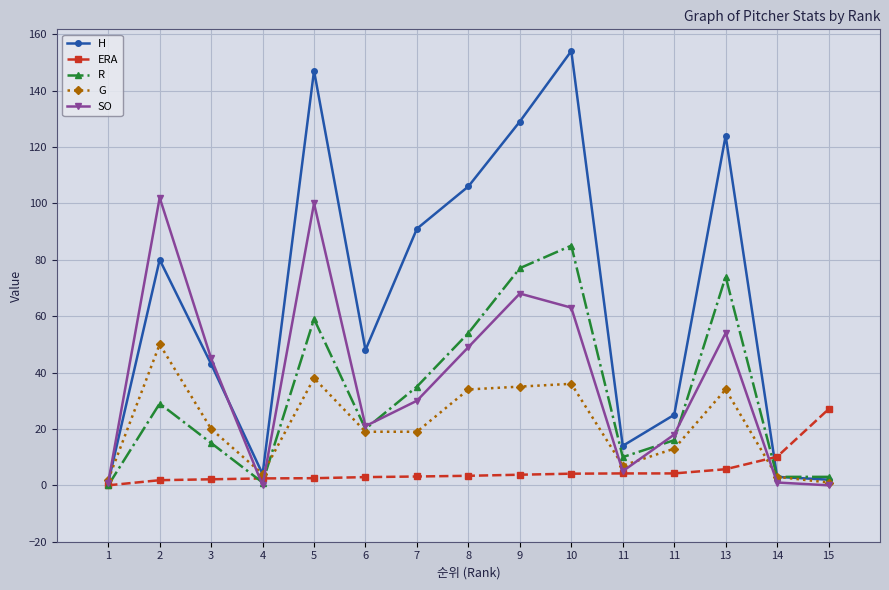

How many data points does each series have?

15